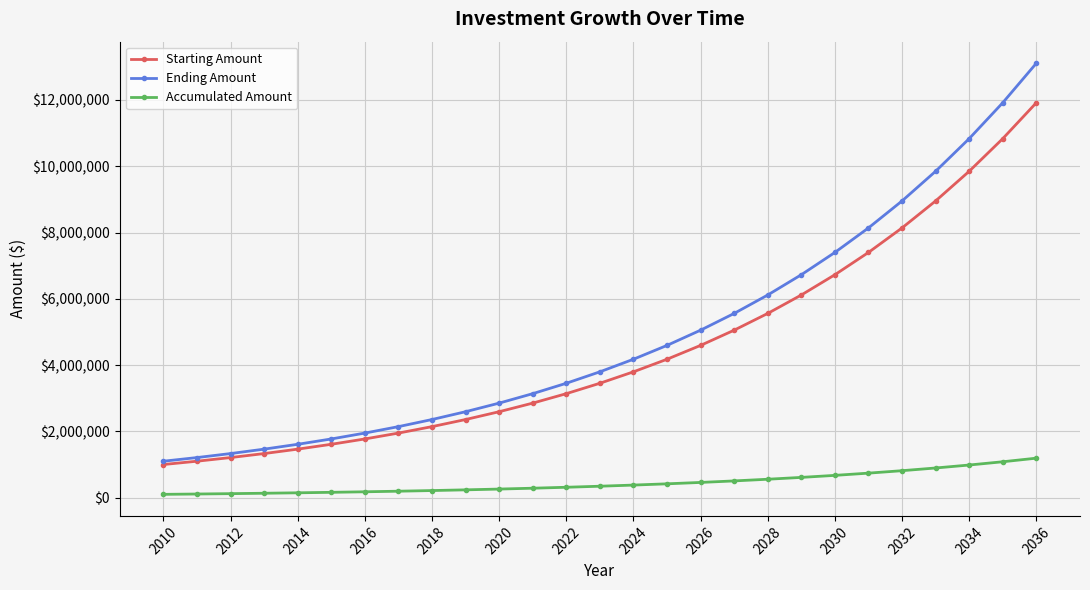

True or false: Accumulated Amount and Ending Amount intersect in this chart.

False